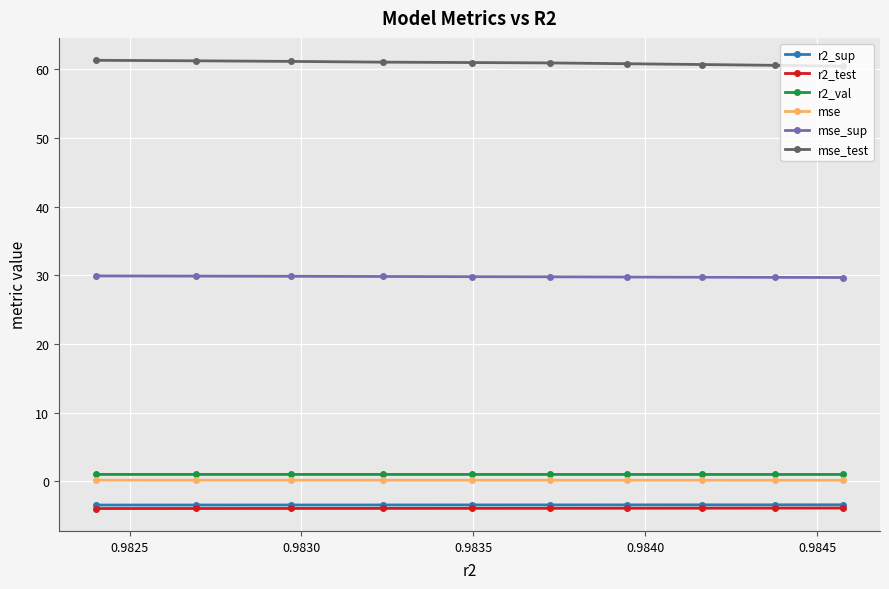

What is the smallest value displayed?

-4.0